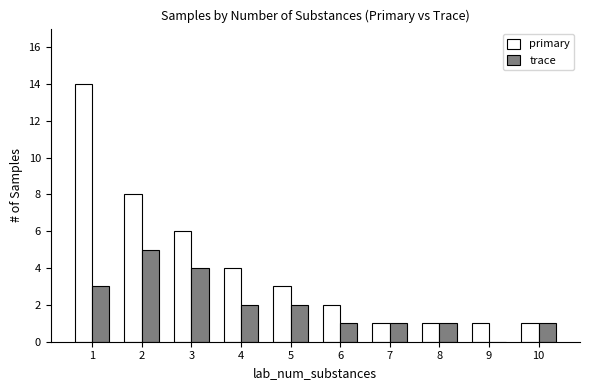

What is the difference between the primary values at 3 and 6?

4